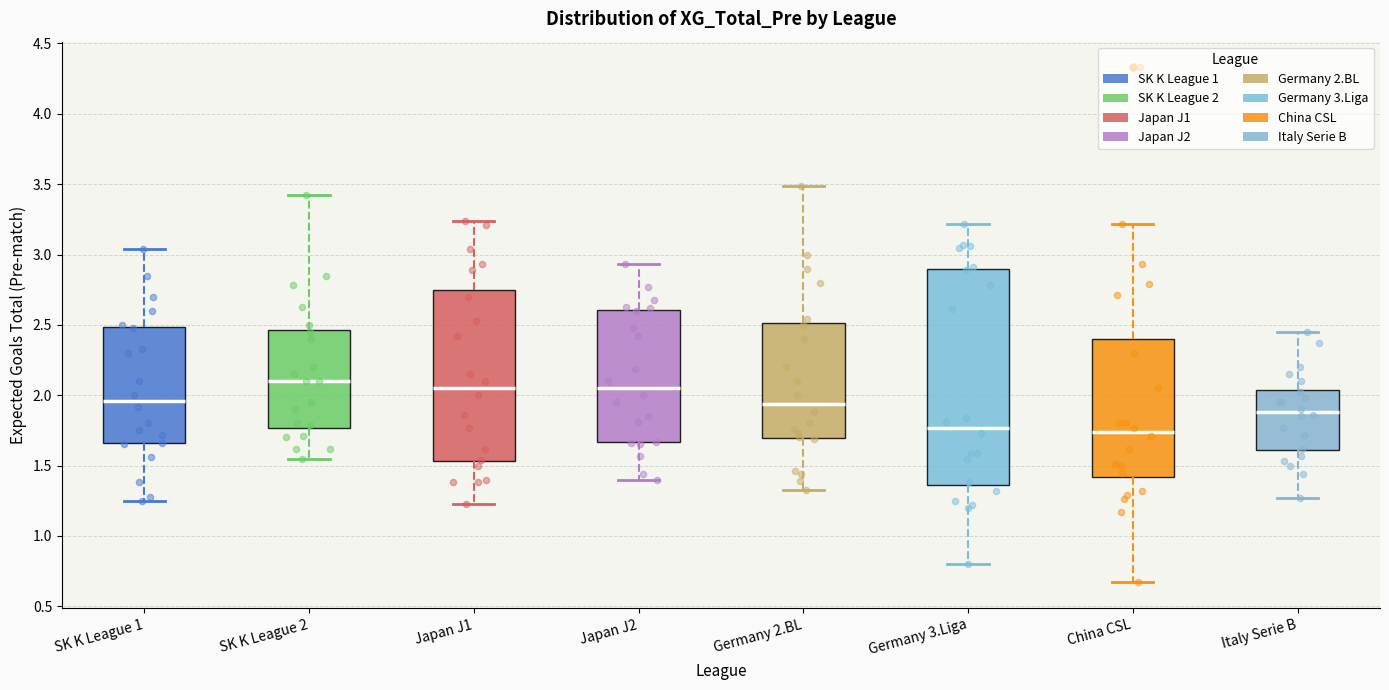

Where is the upper edge of the box for Germany 3.Liga on the y-axis? The values are not printed on the chart, so give them approximately, as read against the axis.

2.90